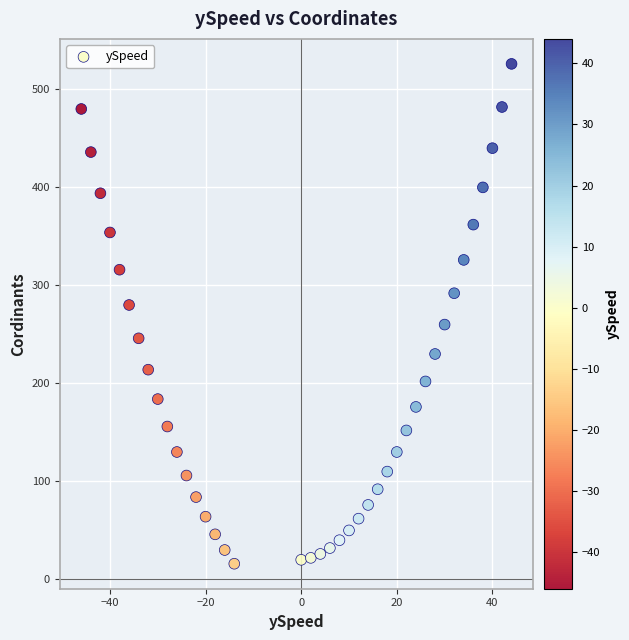

What is the range of X values (max minus min)?

90